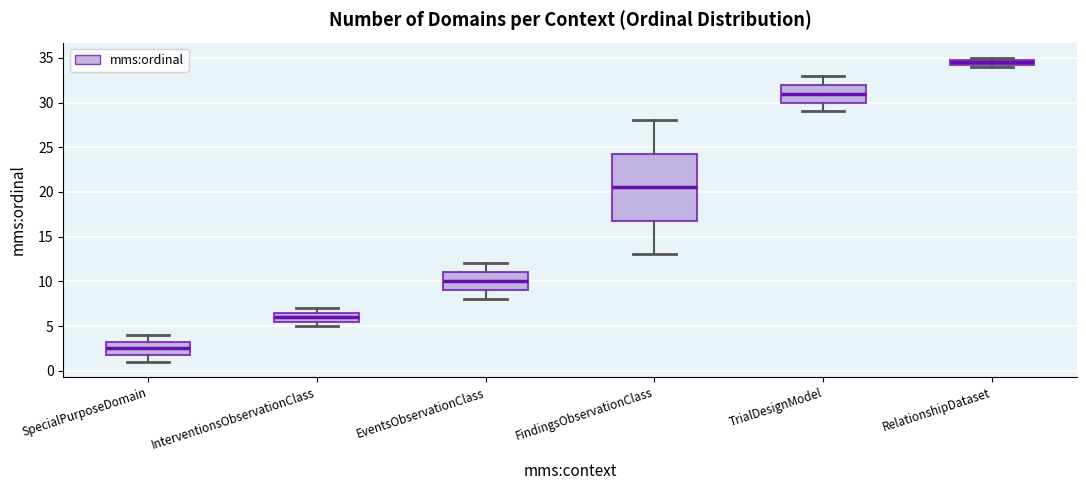

Which box's median line is the highest?

RelationshipDataset